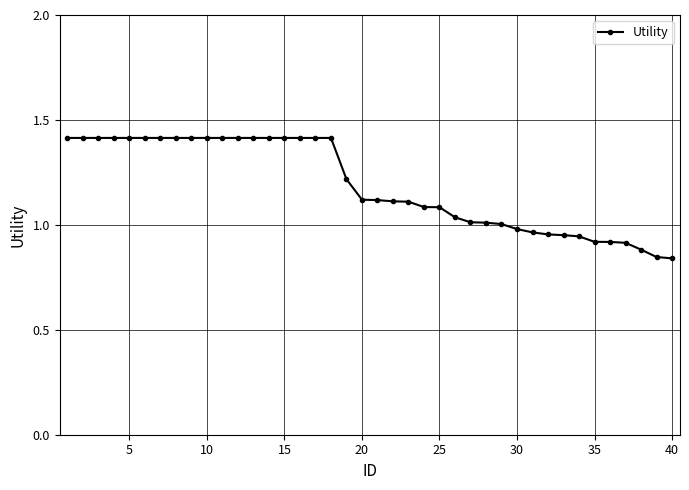

What is the greatest value displayed?

1.4